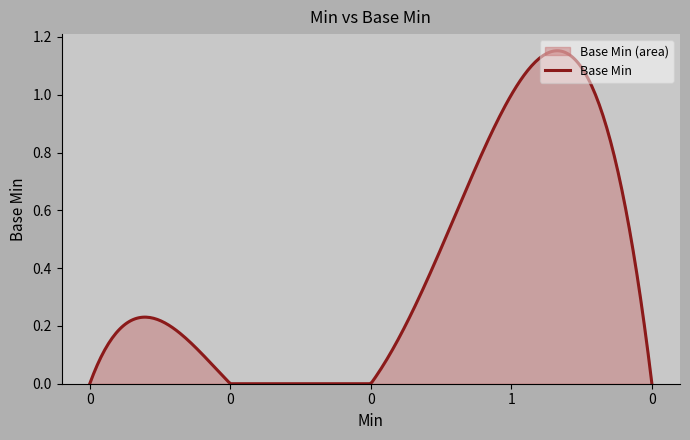

Which label corresponds to the largest value in the chart?

1